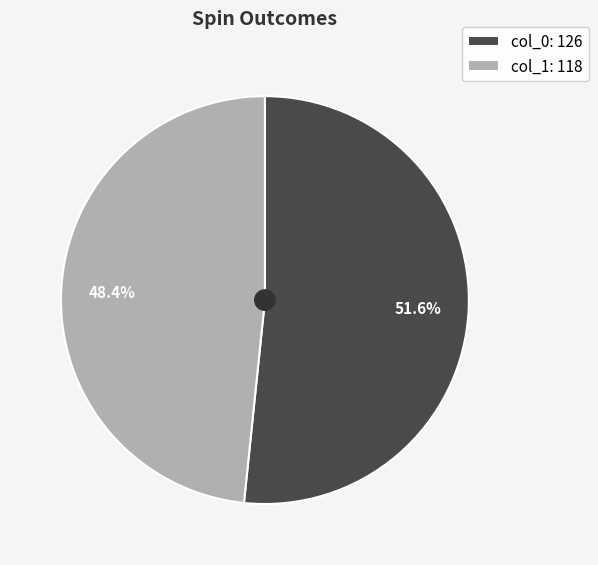

How many segments does this pie chart have?

2